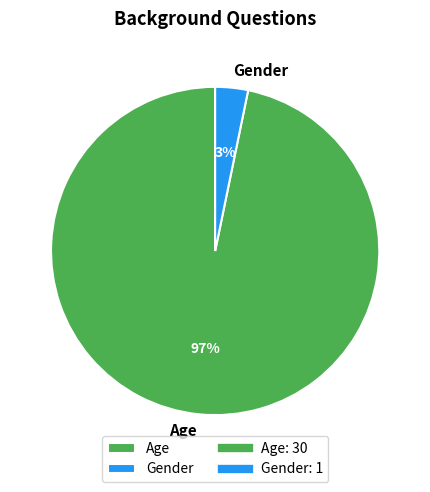

Between Age and Gender, which is larger?

Age